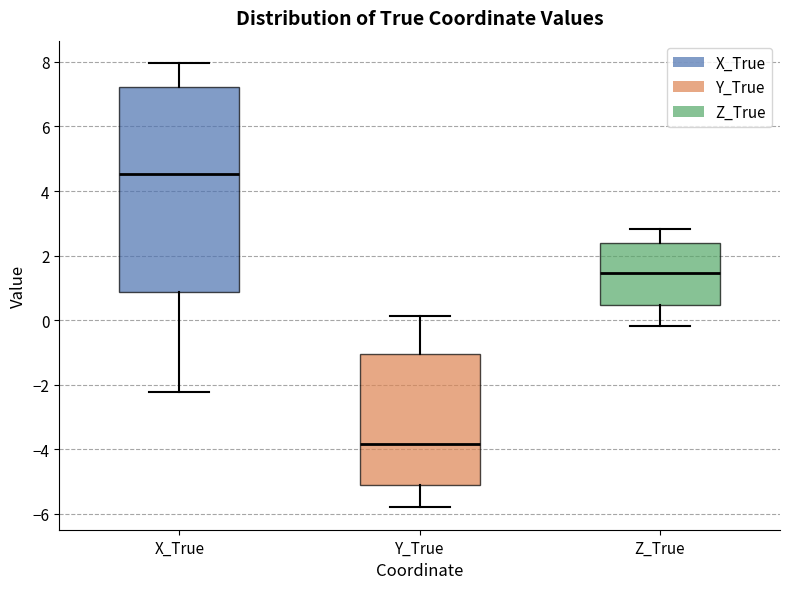

Reading left to right, transcribe this box plot: for each box, give where its median line is, the range the box spans, and where its two whiskers end, as read against the y-axis. The values are not printed on the chart, so give them approximately, as read against the axis.

X_True: median 4.6, box 0.8 to 7.2, whiskers -2.2 to 8.0
Y_True: median -3.8, box -5.2 to -1.0, whiskers -5.8 to 0.2
Z_True: median 1.4, box 0.4 to 2.4, whiskers -0.2 to 2.8